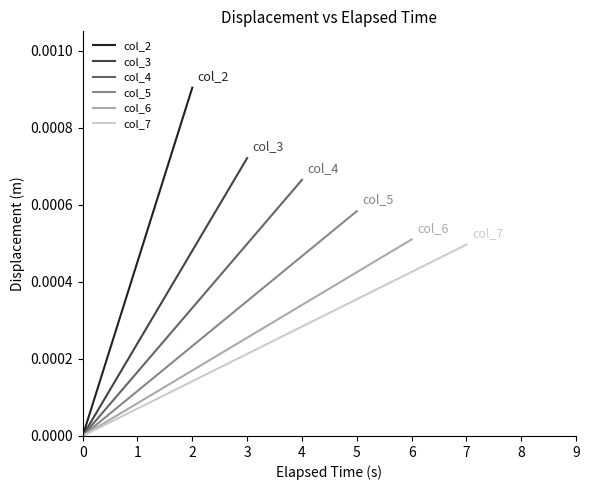

Which series has the largest range (max minus min)?

col_2